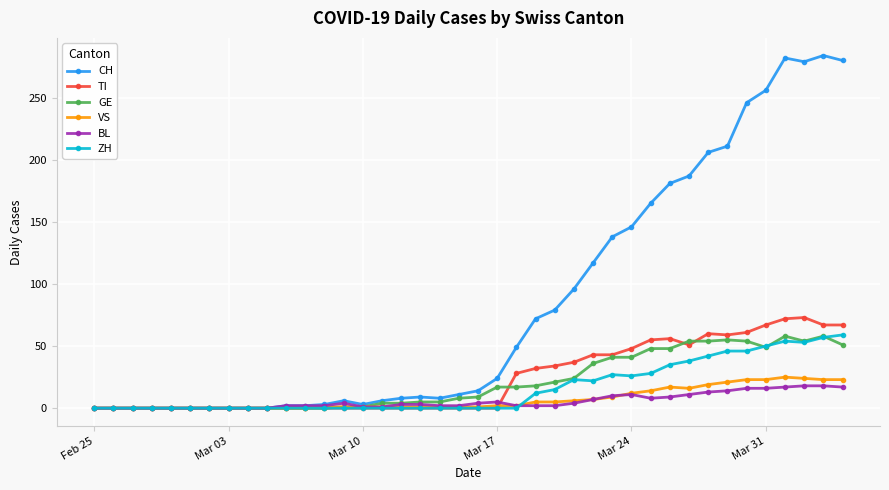

What is the difference between the second highest and minimum values in the CH series?

282